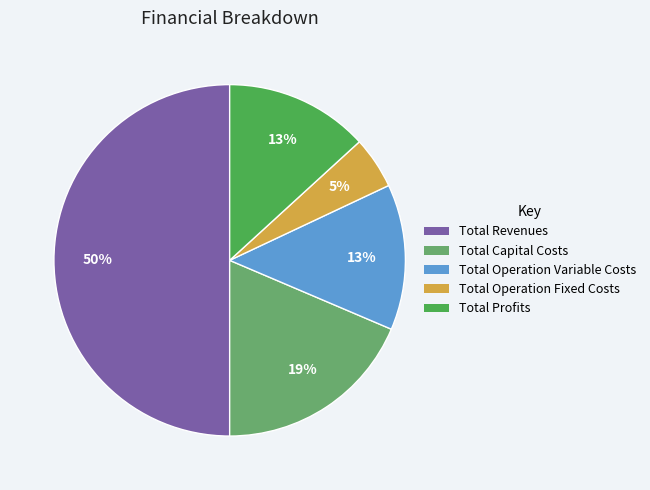

Which slice is the largest?

Total Revenues